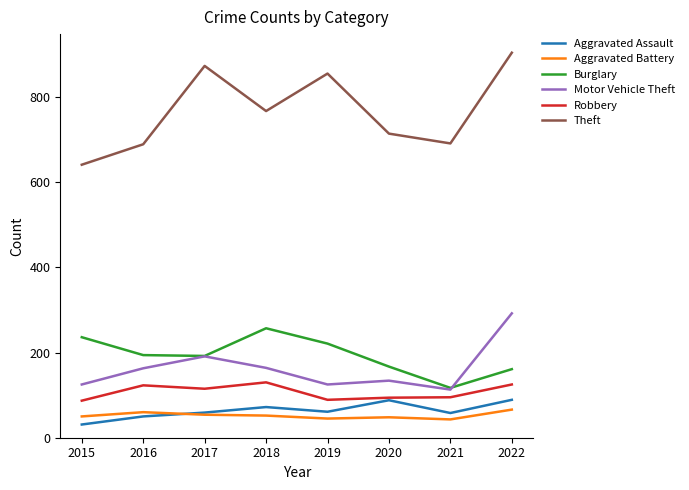

Is it true that Aggravated Battery equals 43 at 2021?

True